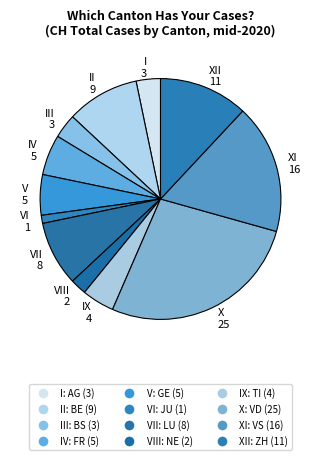

Is there any slice that represents more than half of the pie?

No